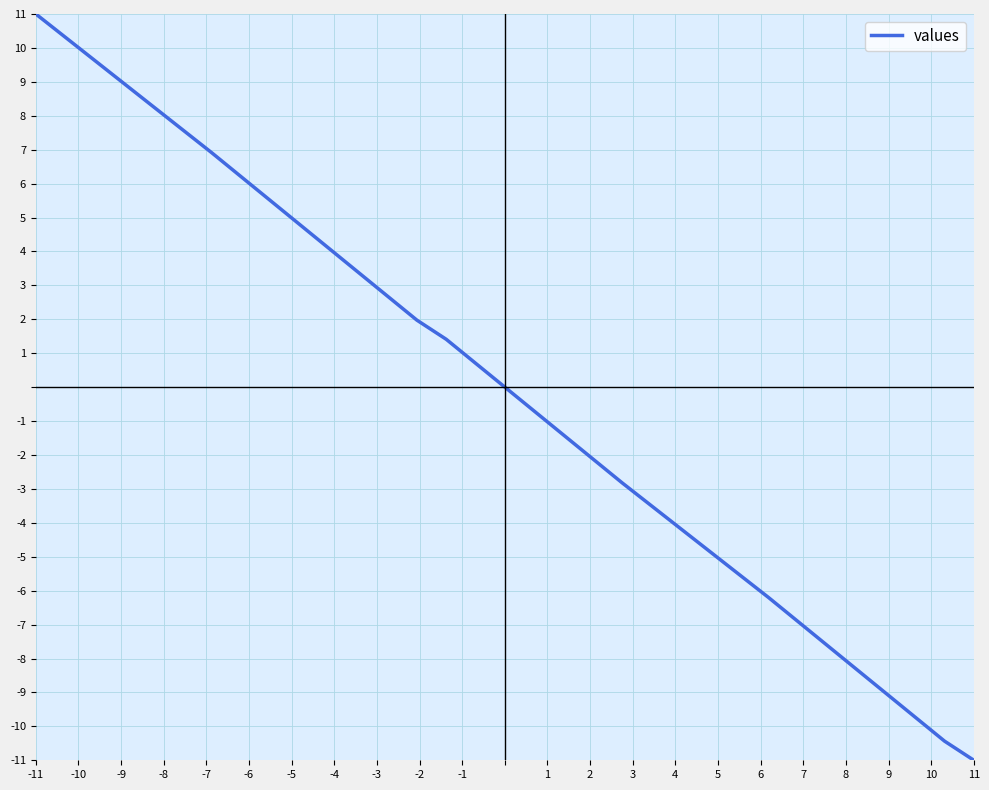

What is the value of the 19th point from the left?

-10.4